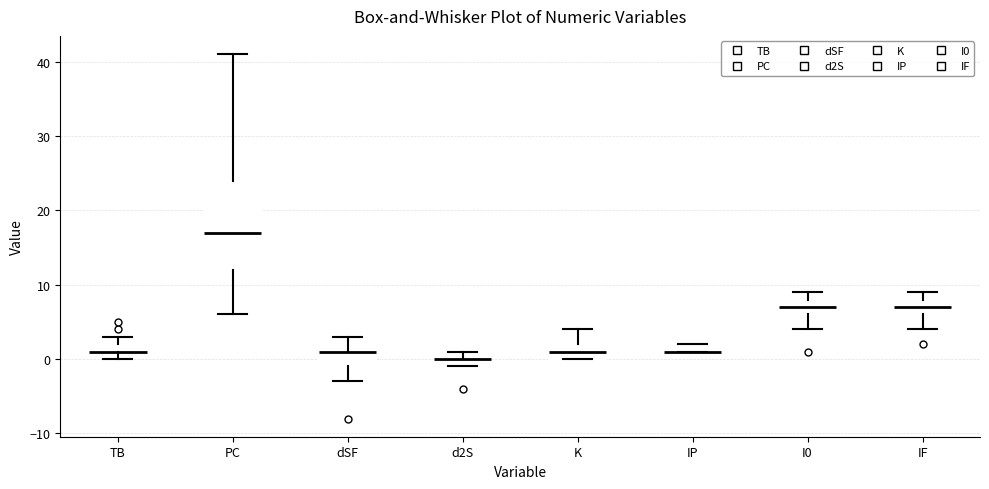

Which box is the tallest, from its lower edge to its upper edge?

PC